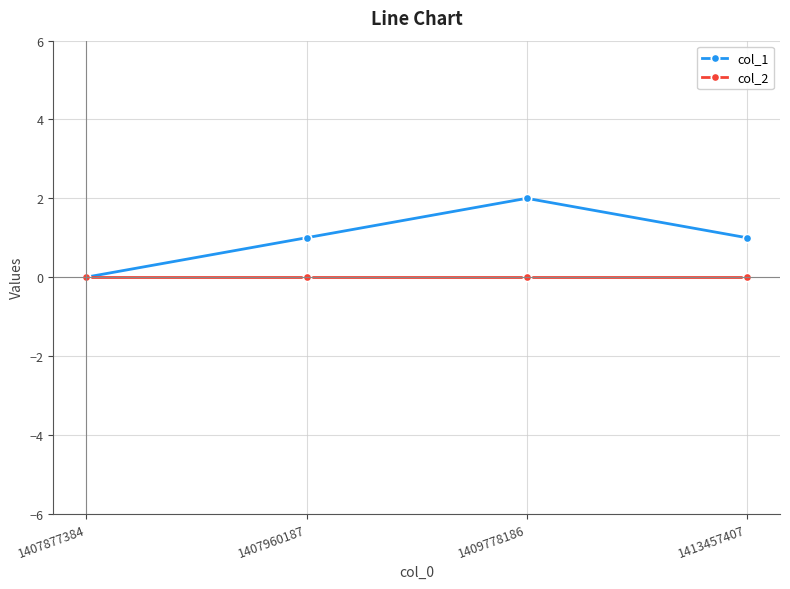

How many data points does each series have?

4